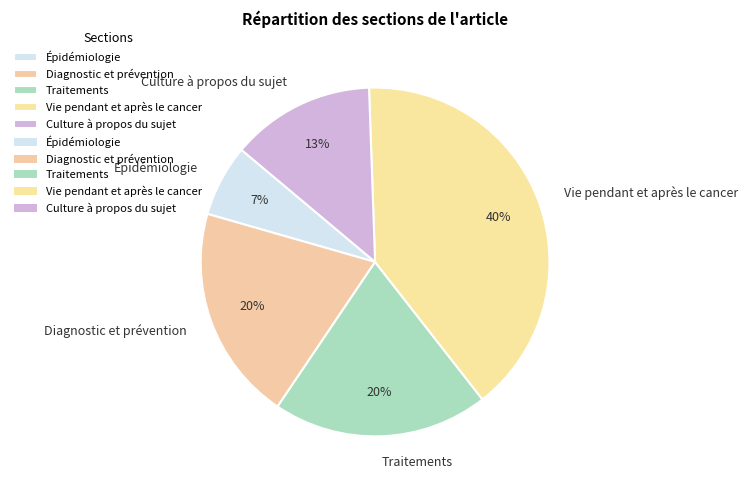

Which has a higher value, Culture à propos du sujet or Vie pendant et après le cancer?

Vie pendant et après le cancer